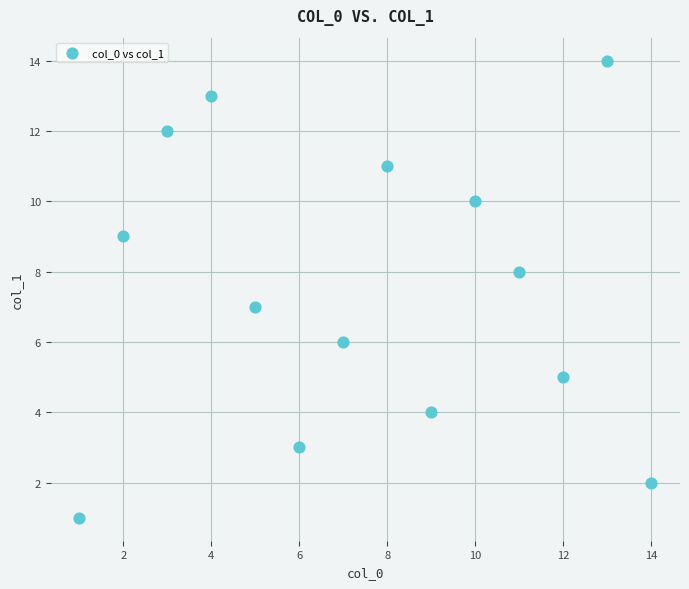

What is the range of X values (max minus min)?

13